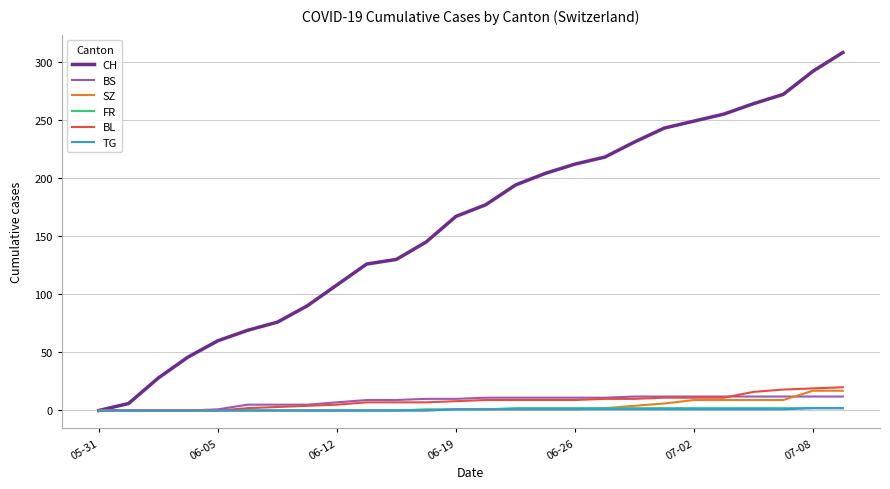

Which series has the largest total across all categories?

CH